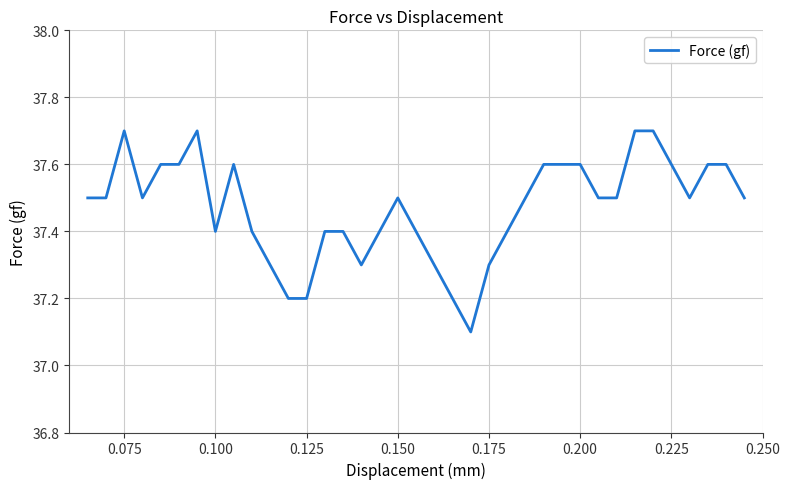

What is the greatest value displayed?

37.7